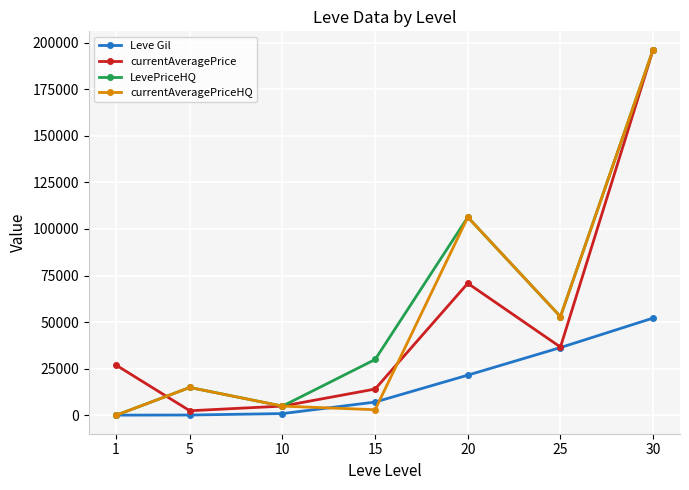

What is the difference between the highest and lowest values at 5?

14775